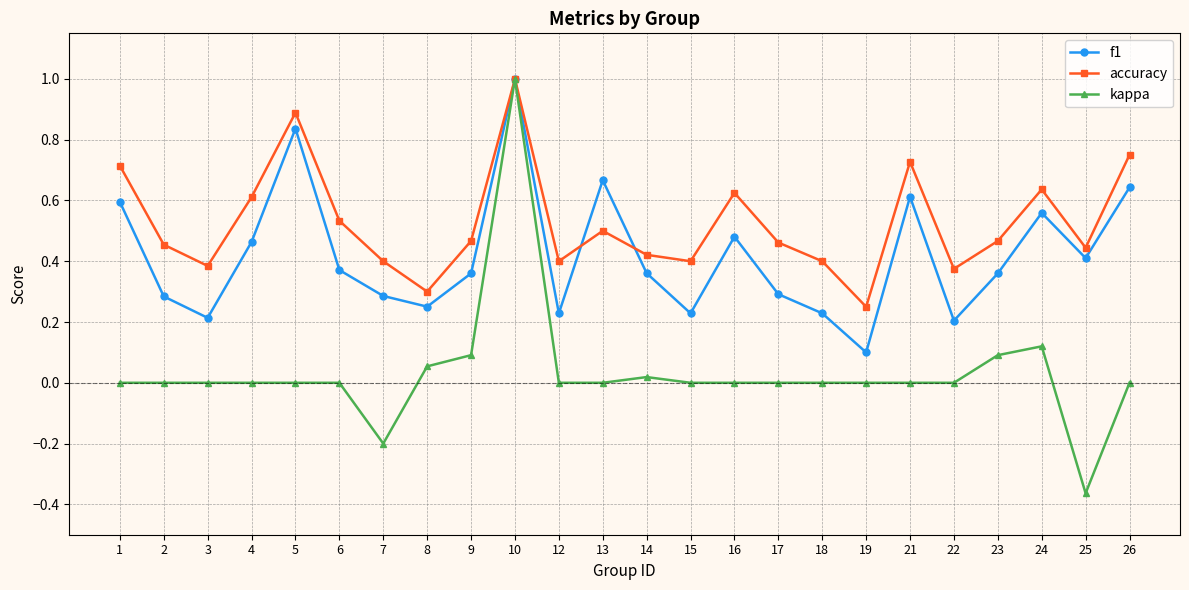

How many interior local peaks does the accuracy series have?

6